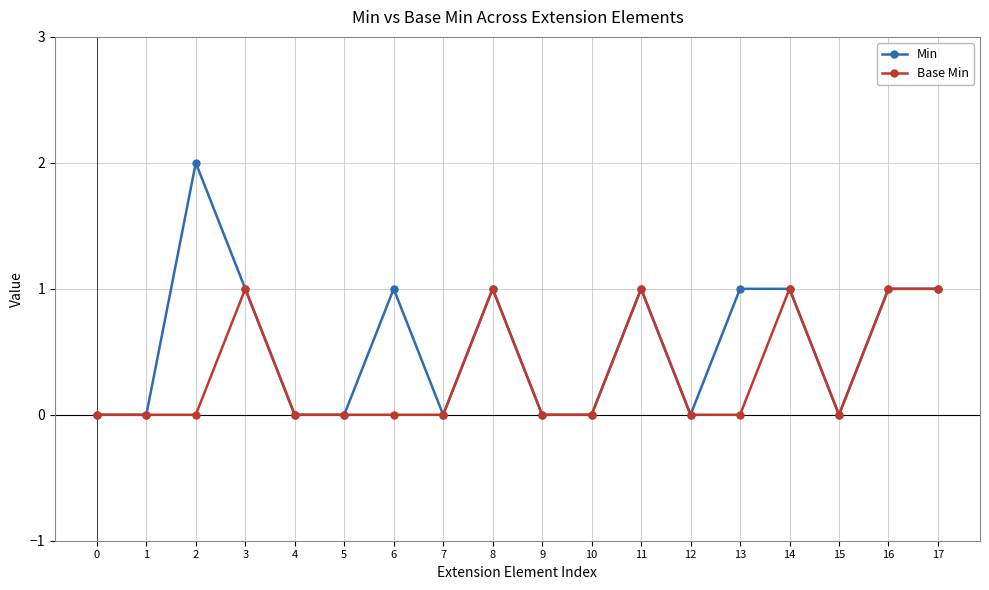

Reading left to right, list all the values displayed in this chart.

Min: 0	0	2	1	0	0	1	0	1	0	0	1	0	1	1	0	1	1
Base Min: 0	0	0	1	0	0	0	0	1	0	0	1	0	0	1	0	1	1